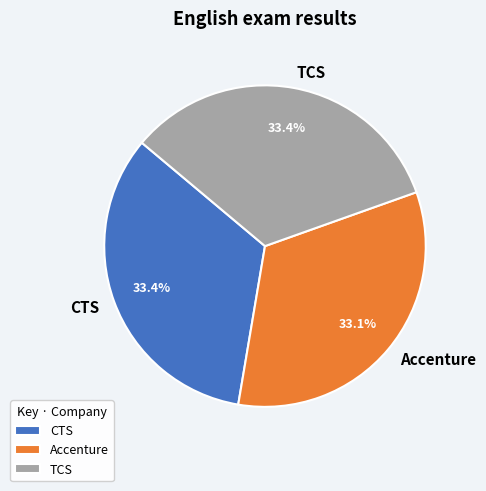

What percentage do Accenture and TCS together represent?

66.6%